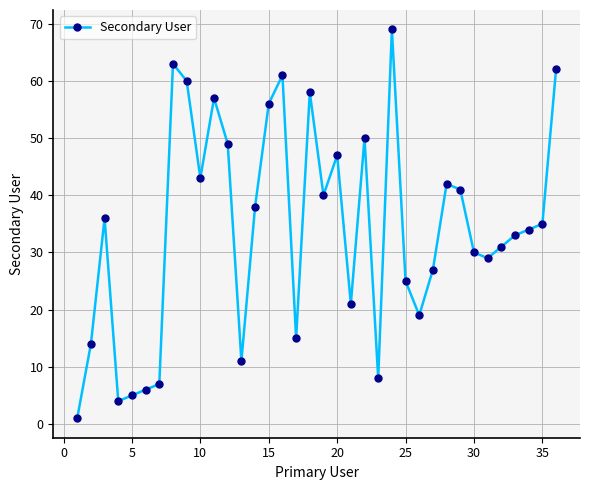

What is the value of the 2nd point from the left?

14